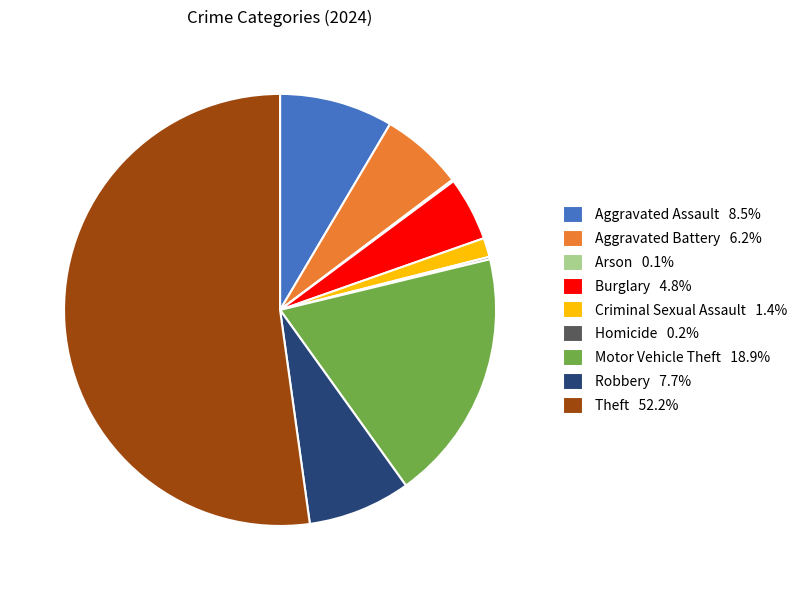

Combined, do Burglary 4.8% and Aggravated Battery 6.2% account for over 50%?

No